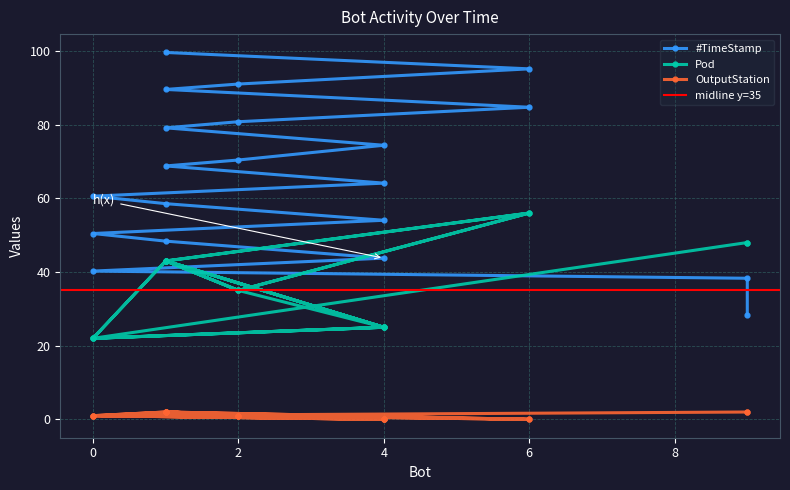

At which category does the chart reach its peak across all series?

1